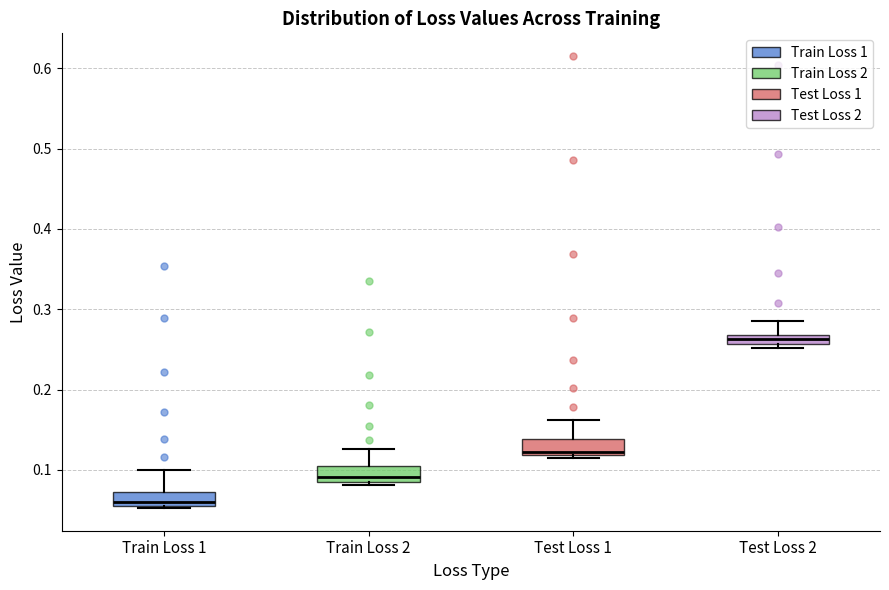

Which box's median line is the highest?

Test Loss 2